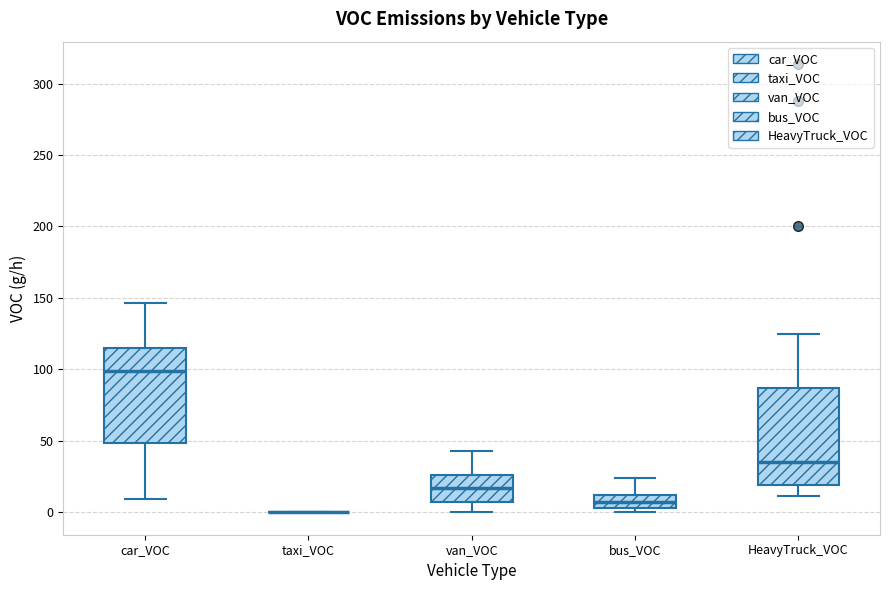

Reading left to right, read every box against the y-axis: the position of its median line, the range the box covers, and the ends of its whiskers. The values are not printed on the chart, so give them approximately, as read against the axis.

car_VOC: median 100, box 50 to 115, whiskers 10 to 145
taxi_VOC: box collapsed to a line at 0, whiskers 0 to 0
van_VOC: median 15, box 10 to 25, whiskers 0 to 45
bus_VOC: median 5 (inside the box), box 5 to 10, whiskers 0 to 25
HeavyTruck_VOC: median 35, box 20 to 85, whiskers 10 to 125